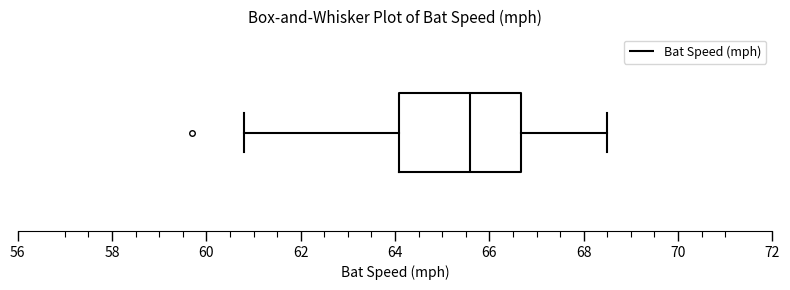

Where does the left whisker of the box end on the x-axis? The values are not printed on the chart, so give them approximately, as read against the axis.

60.8